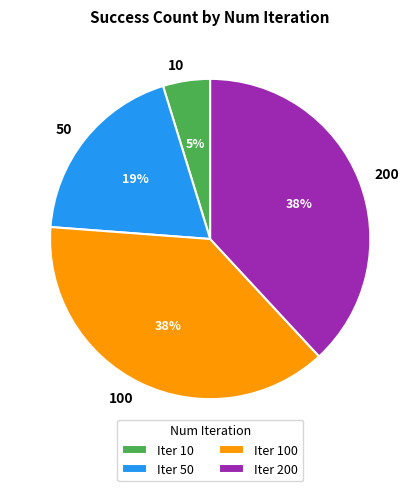

To the nearest percent, what portion does 100 represent?

38%